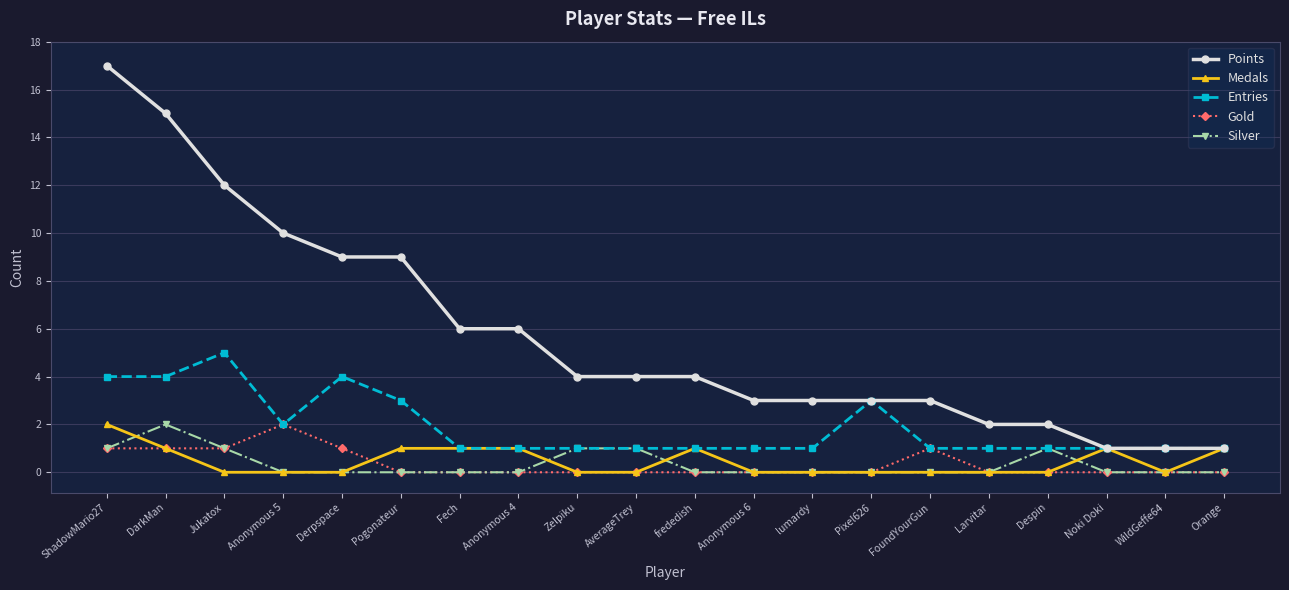

What is the spread (max minus min) of values at Pogonateur?

9